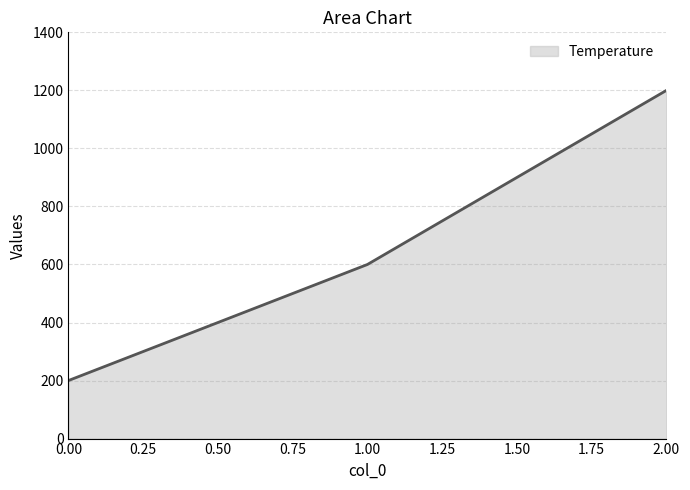

What is the difference between the maximum and minimum values?

1000